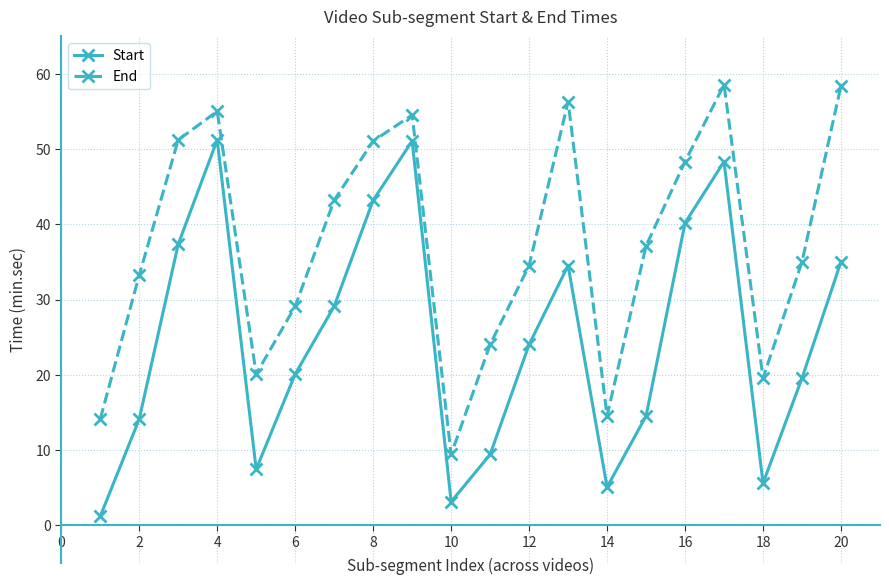

True or false: End has more than 0 interior local peaks.

True